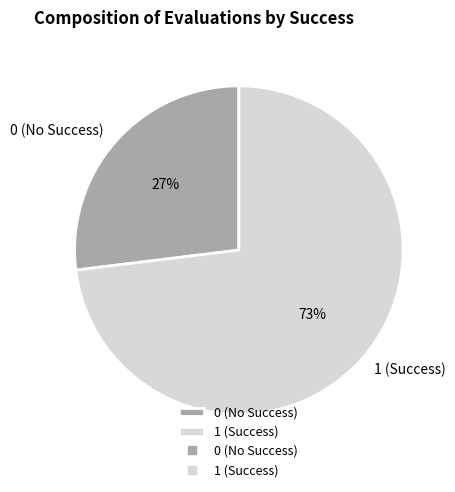

To the nearest percent, what is the difference between the 1 (Success) and 0 (No Success) slice percentages?

46%